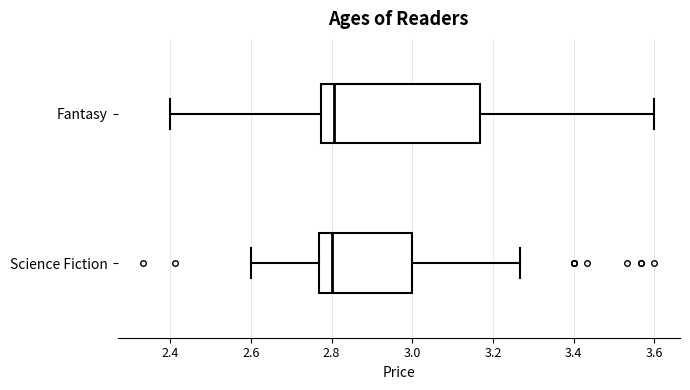

Where does the right whisker of the box for Fantasy end on the x-axis? The values are not printed on the chart, so give them approximately, as read against the axis.

3.60